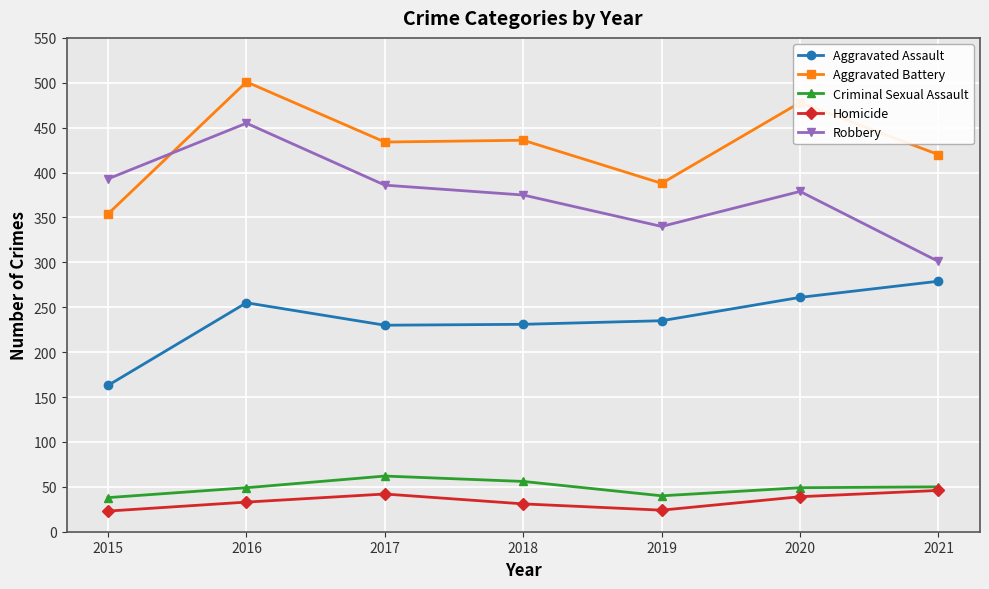

At which category does Homicide reach its first local valley?

2019